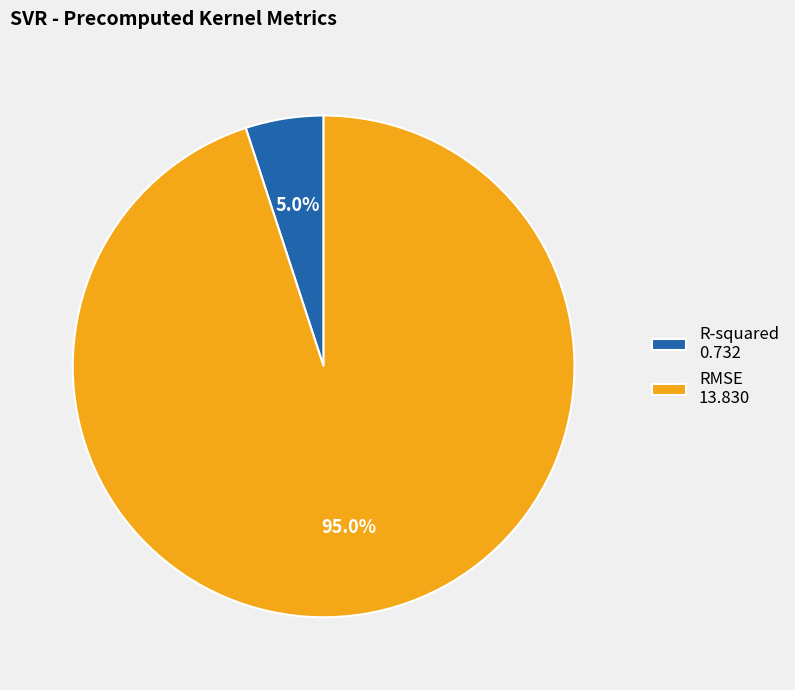

Is it true that RMSE is 99% of the pie?

False